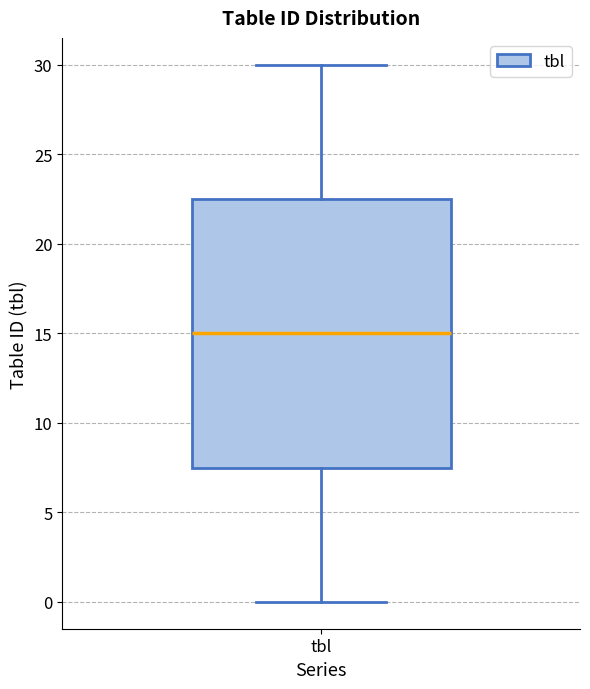

Transcribe this box plot: give where the median line is, the range the box spans, and where the two whiskers end, as read against the y-axis. The values are not printed on the chart, so give them approximately, as read against the axis.

median 15.0, box 7.5 to 22.5, whiskers 0.0 to 30.0